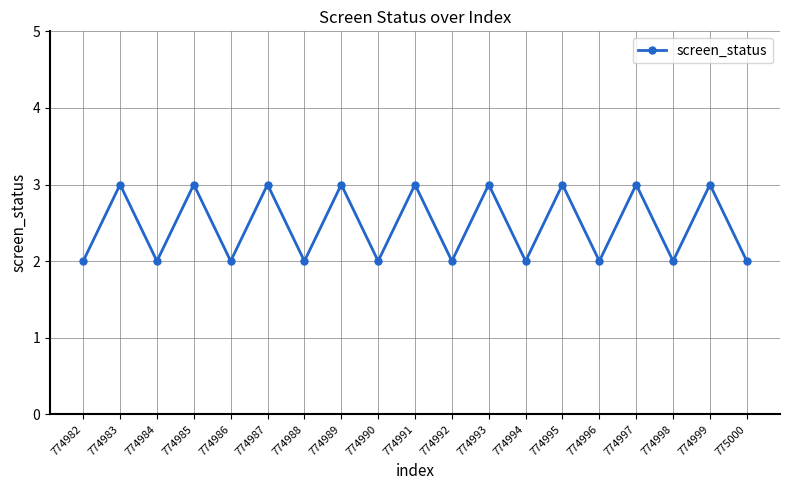

Reading right to left, what are all the values shown in this chart?

2	3	2	3	2	3	2	3	2	3	2	3	2	3	2	3	2	3	2